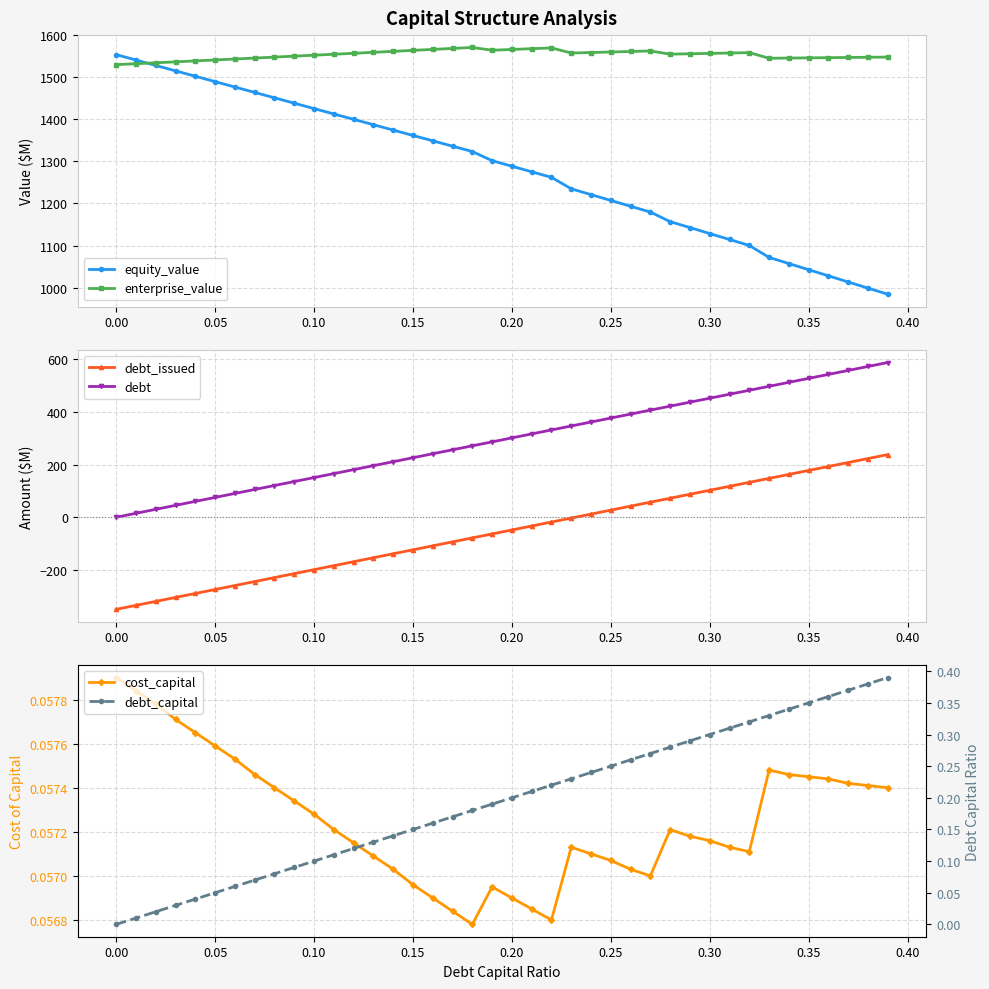

True or false: debt_issued and debt intersect in this chart.

False